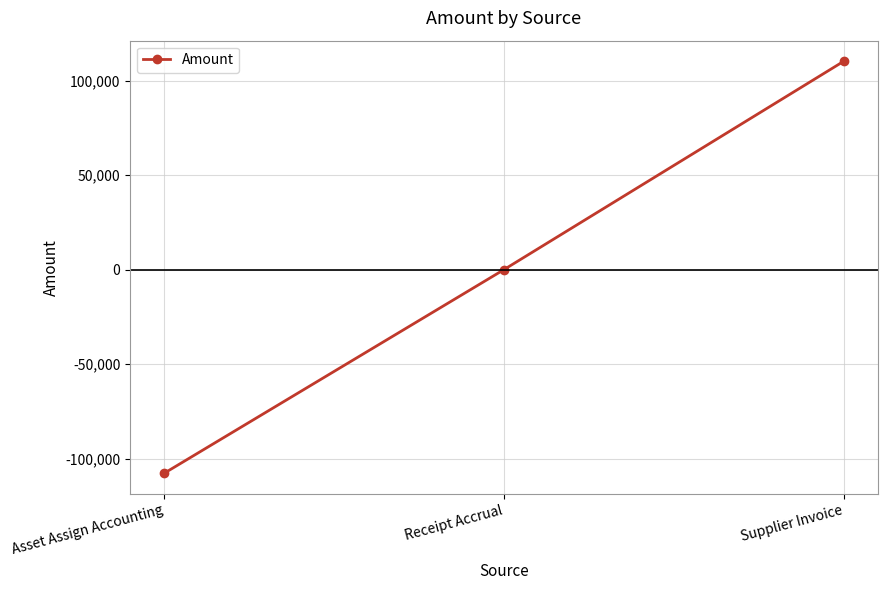

What is the average value?

829.4